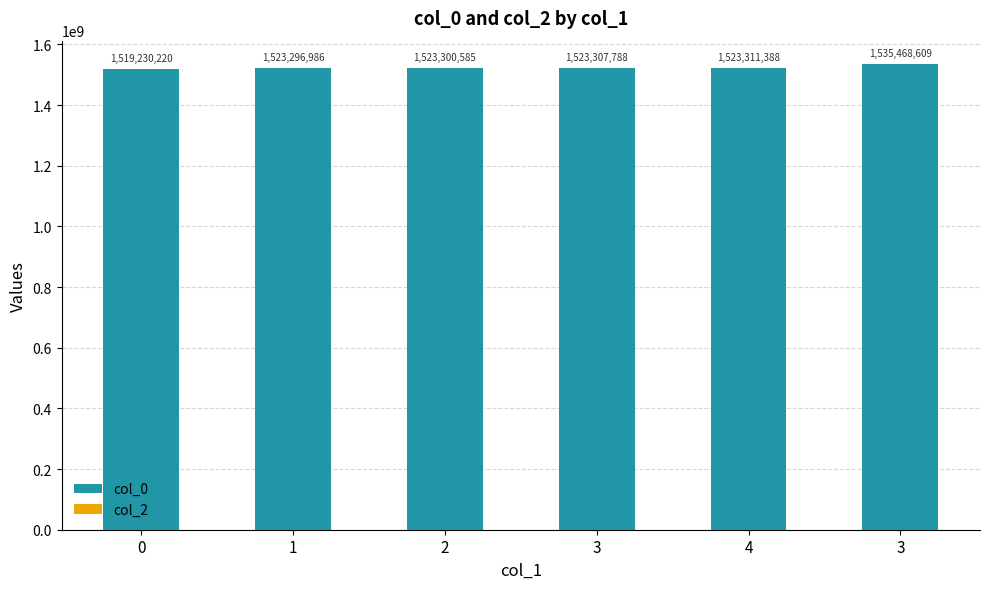

Count the number of categories in the chart.

6